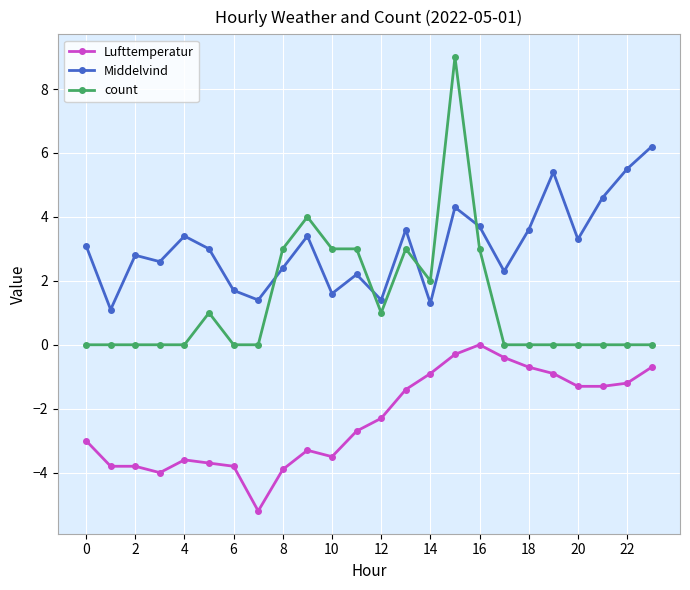

Does the chart have visible grid lines?

Yes